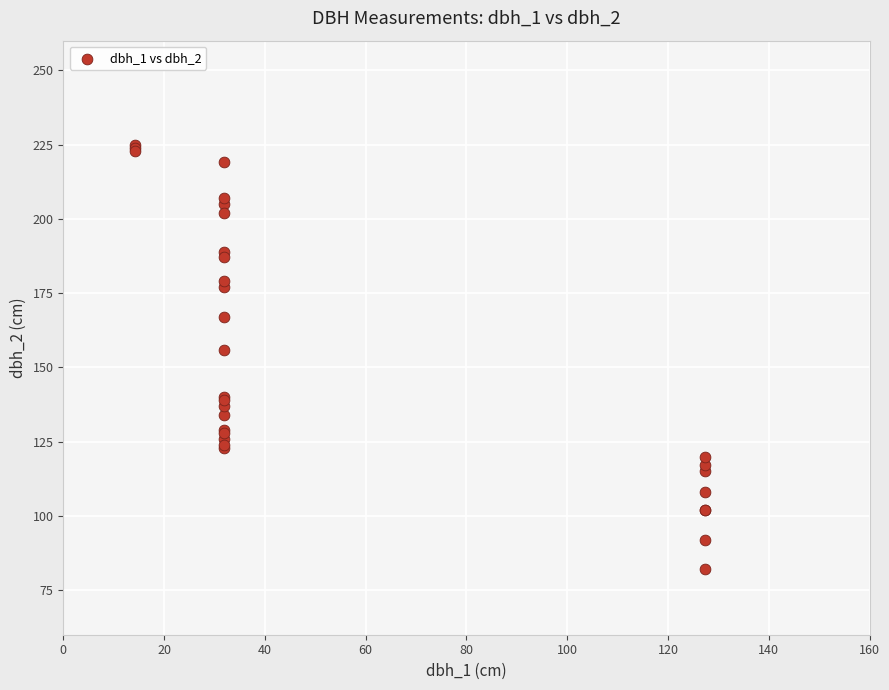

What Y value in the scatter plot is closest to 153?

156